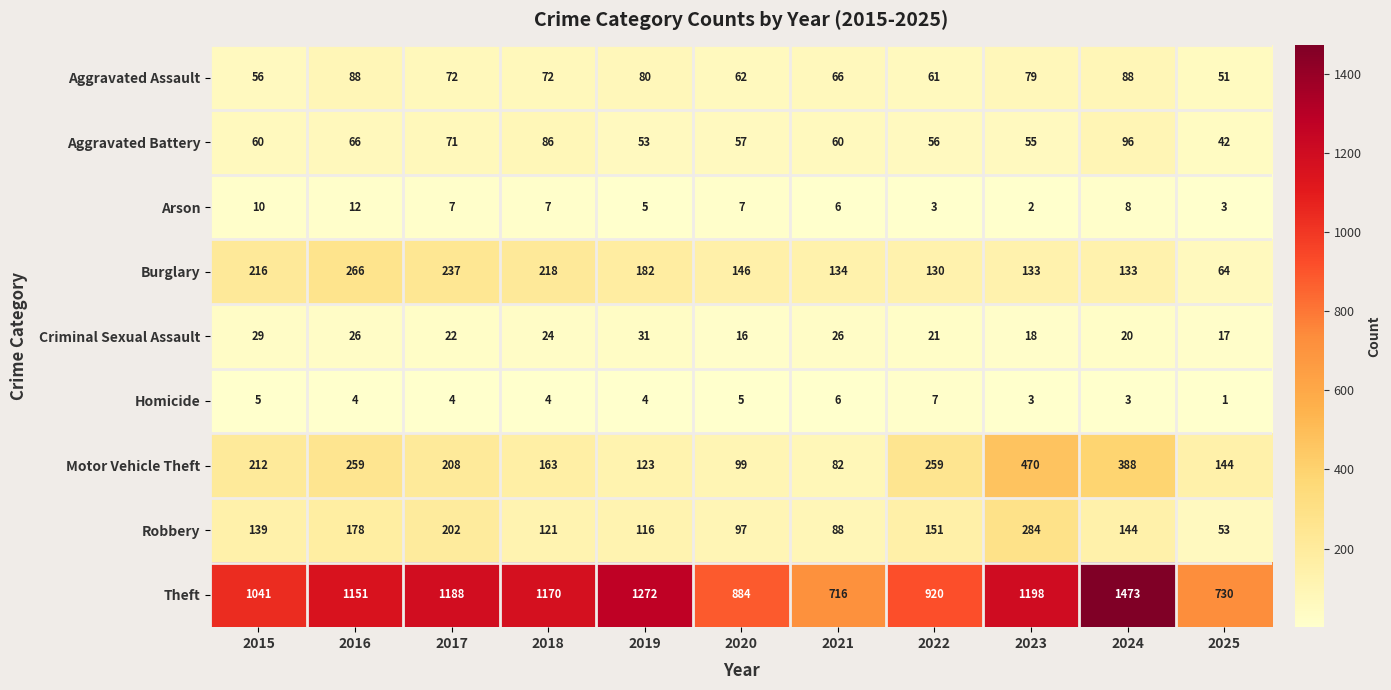

Is the value of Motor Vehicle Theft at 2022 greater than the value of Theft at 2019?

No